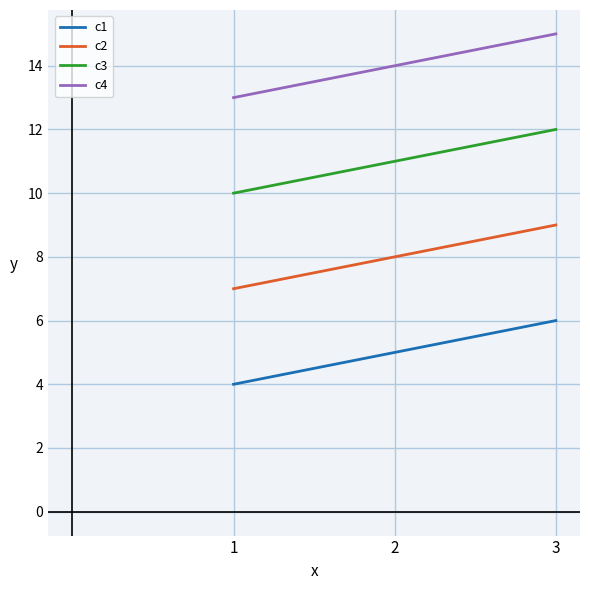

What is the difference between the maximum and second lowest values in the c4 series?

1